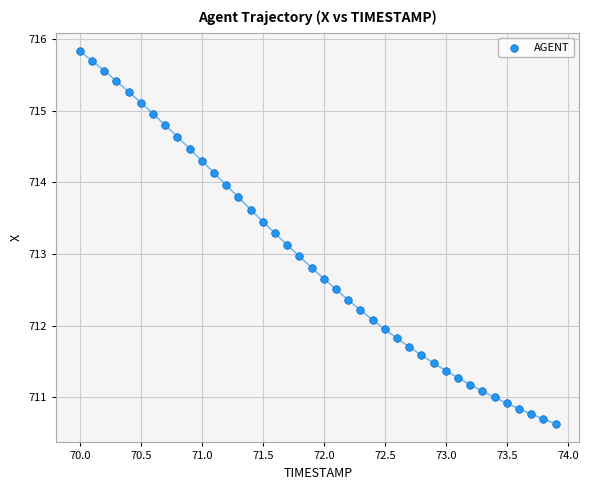

What is the range of Y values (max minus min)?

5.2